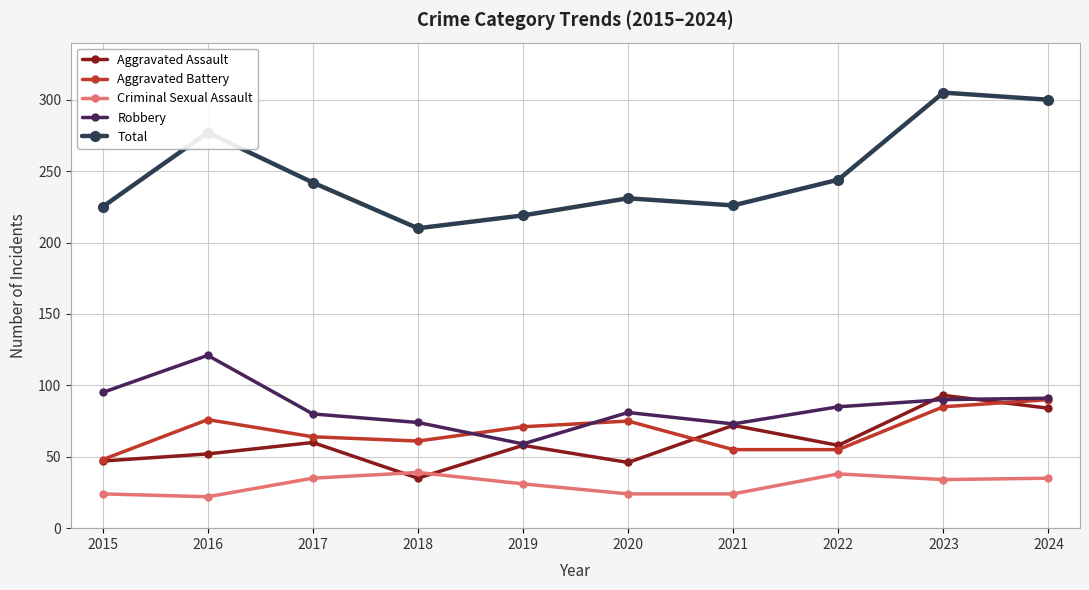

True or false: Criminal Sexual Assault has more than 0 interior local peaks.

True